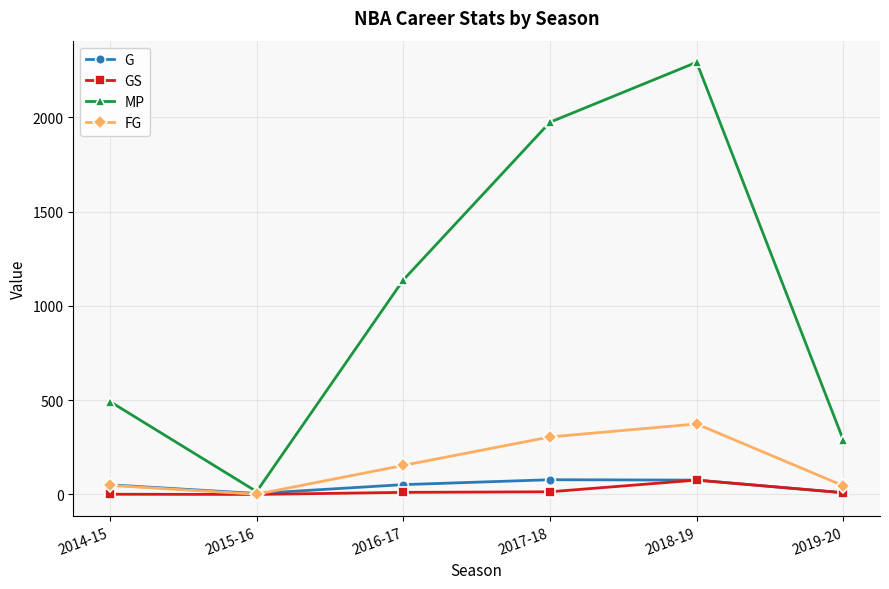

How many lines are shown in the chart?

4